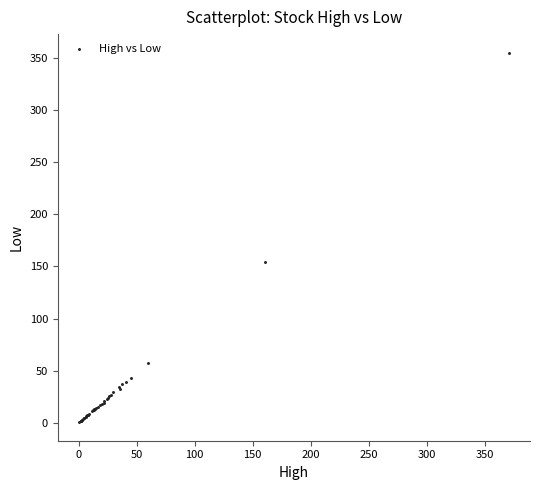

What Y value in the scatter plot is closest to 177?

154.7